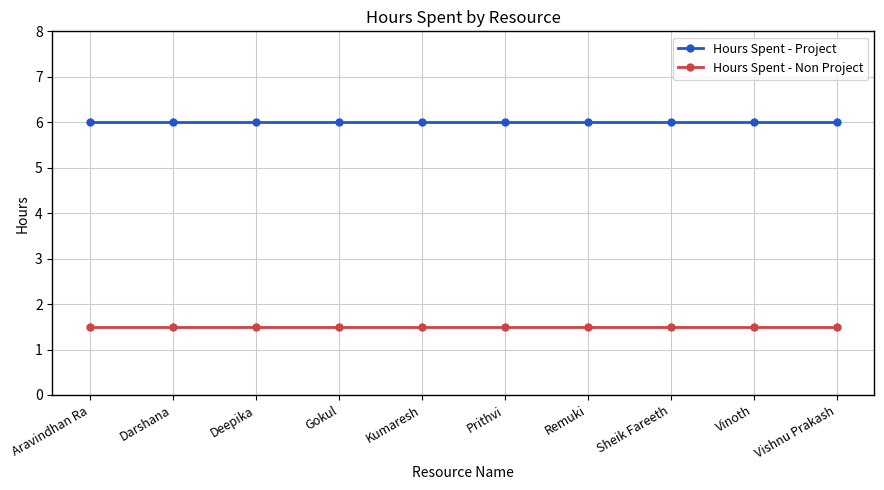

List the series in order of their overall mean, highest first.

Hours Spent - Project, Hours Spent - Non Project